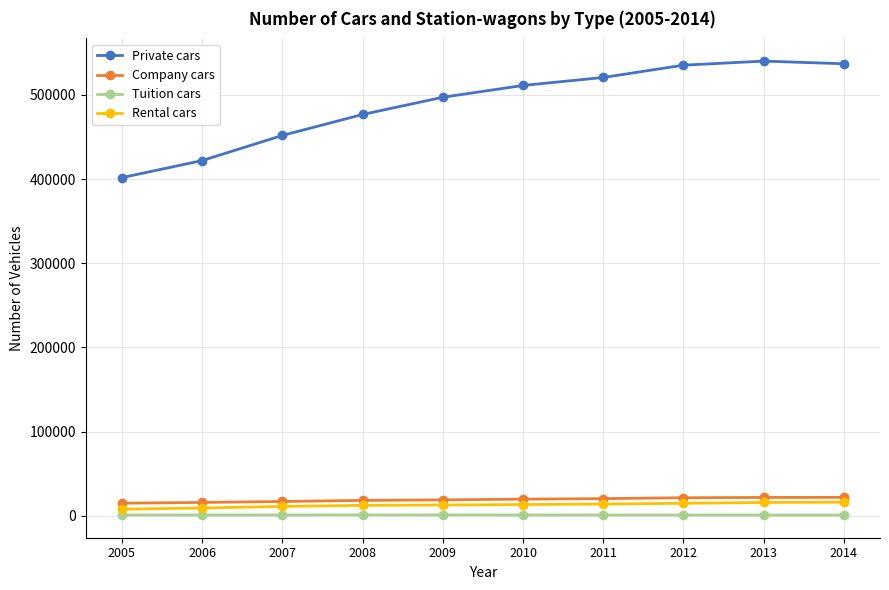

What are all the series names shown in the legend?

Private cars, Company cars, Tuition cars, Rental cars